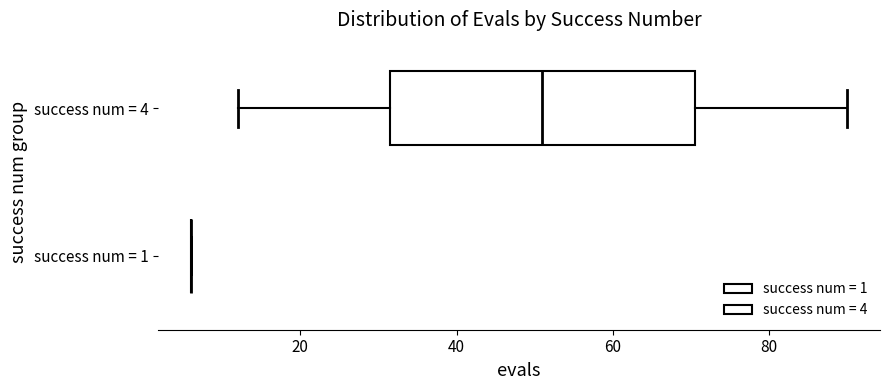

Which box is the widest, from its left edge to its right edge?

success num = 4